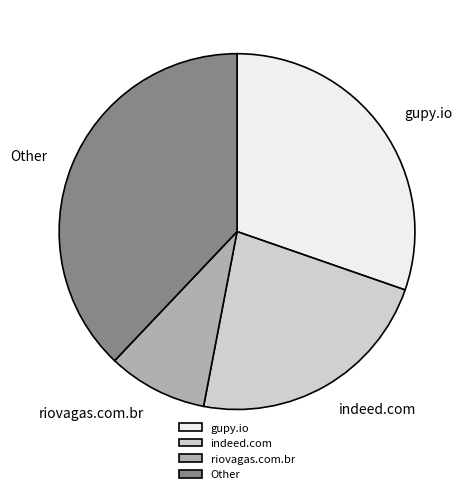

Which slice is the smallest?

riovagas.com.br